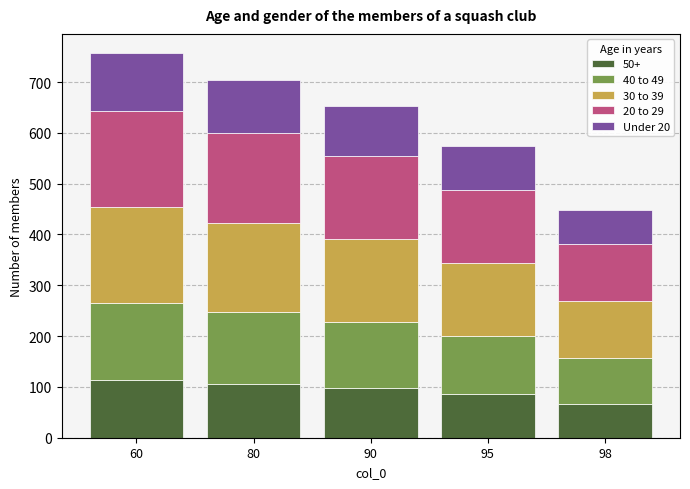

True or false: 50+ has a value of 162.1 at 60.

False